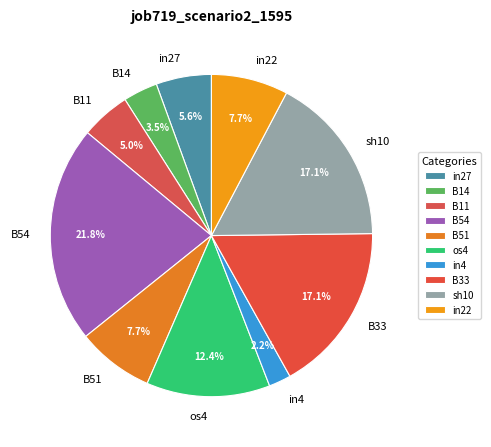

What portion of the pie excludes B33?

82.9%